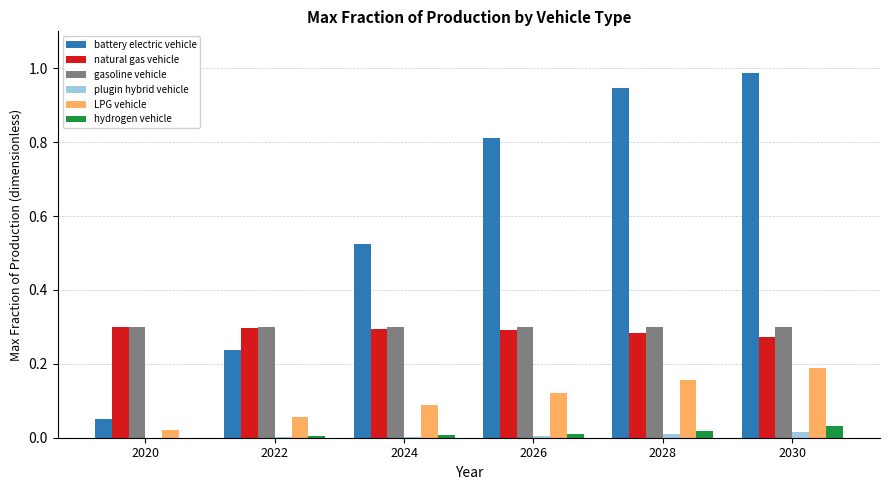

What is the sum of all natural gas vehicle values?

1.7